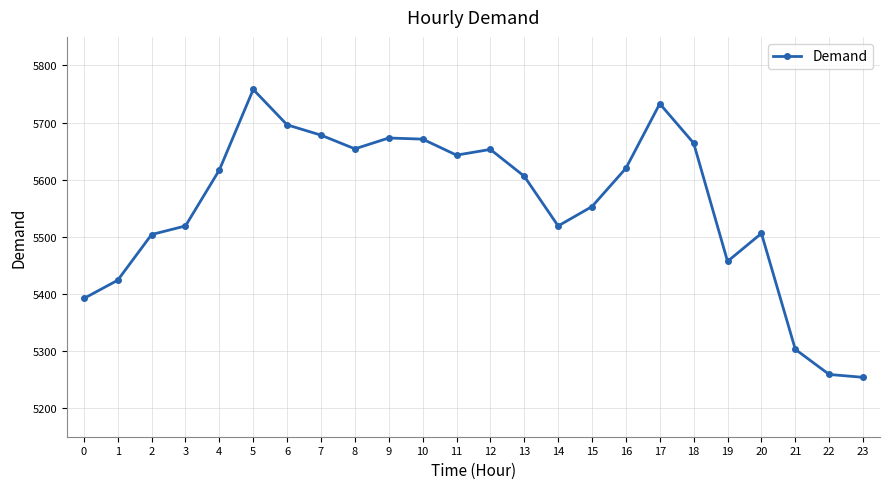

What is the minimum value shown in the chart?

5254